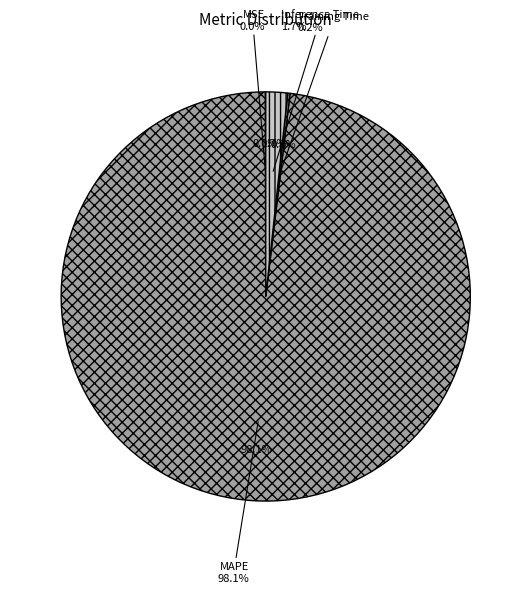

What is the total percentage of Inference Time and Training Time?

1.9%